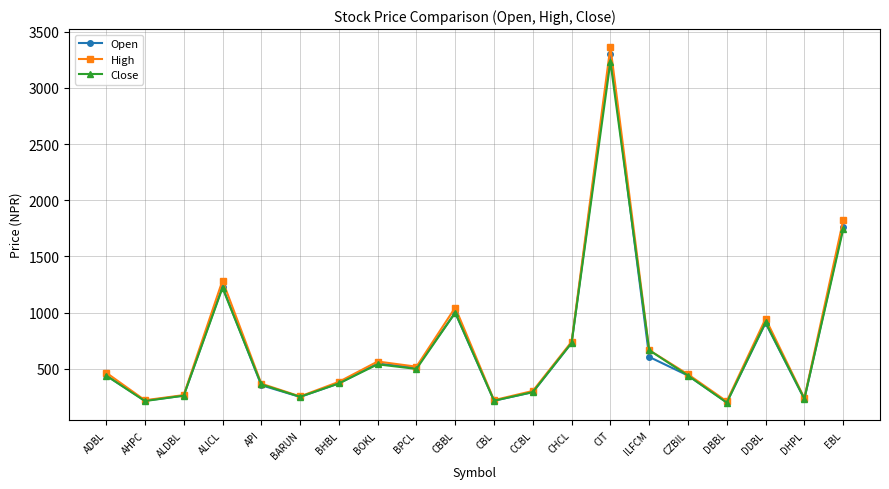

What is the sum of all High values?

14319